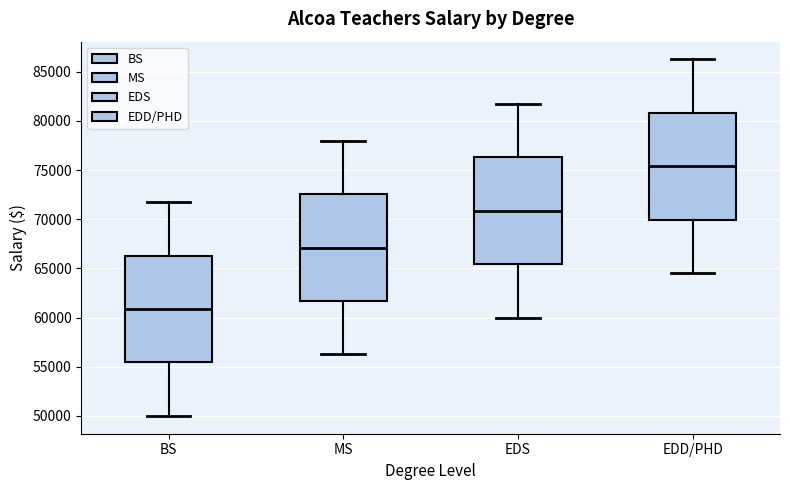

Which box's median line is the highest?

EDD/PHD